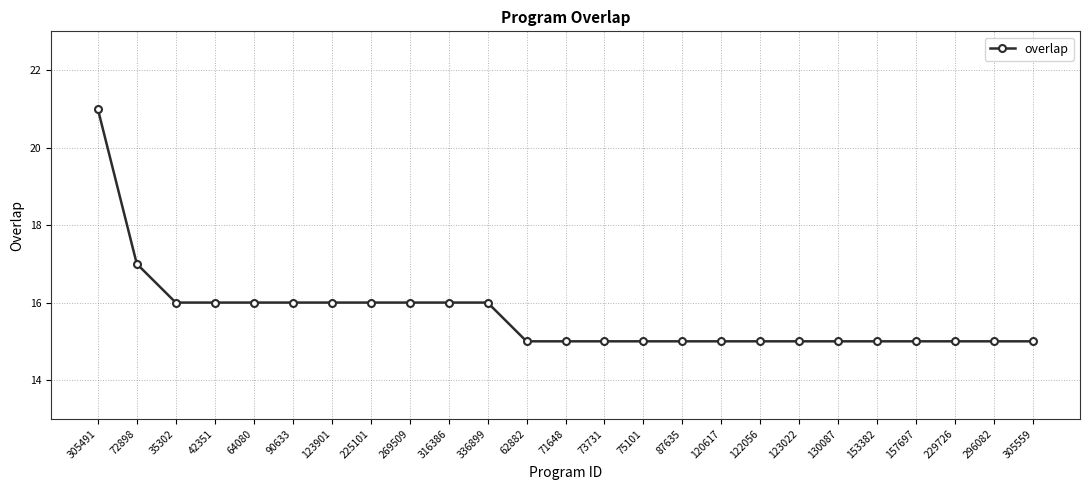

The value at 123901 is 26. True or false?

False